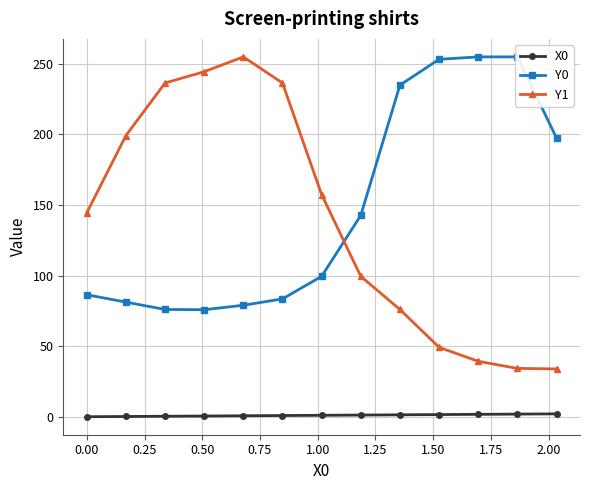

True or false: X0 and Y0 cross at least once.

False